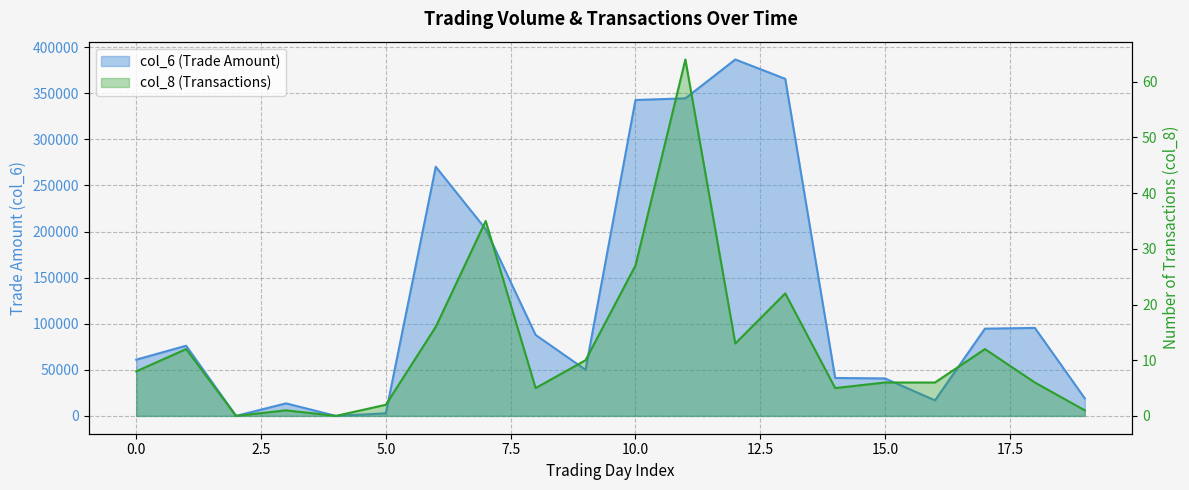

Which series has the largest range (max minus min)?

col_6